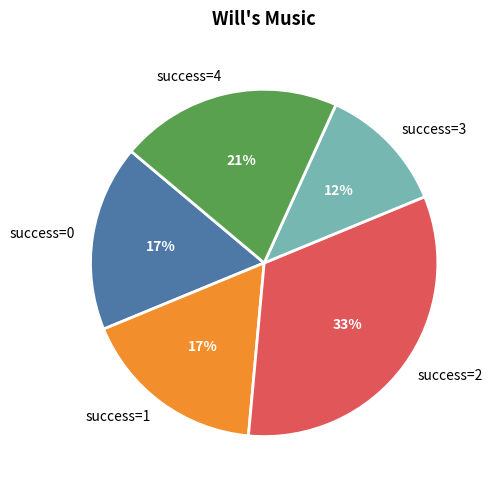

Which category has the smallest portion of the pie?

success=3